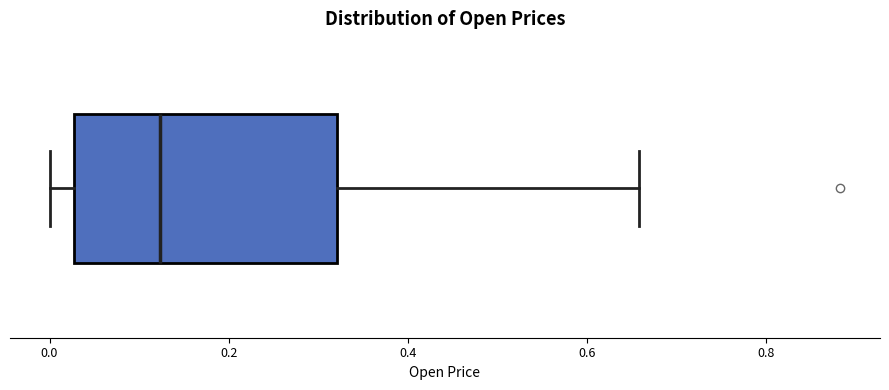

Where is the right edge of the box on the x-axis? The values are not printed on the chart, so give them approximately, as read against the axis.

0.32